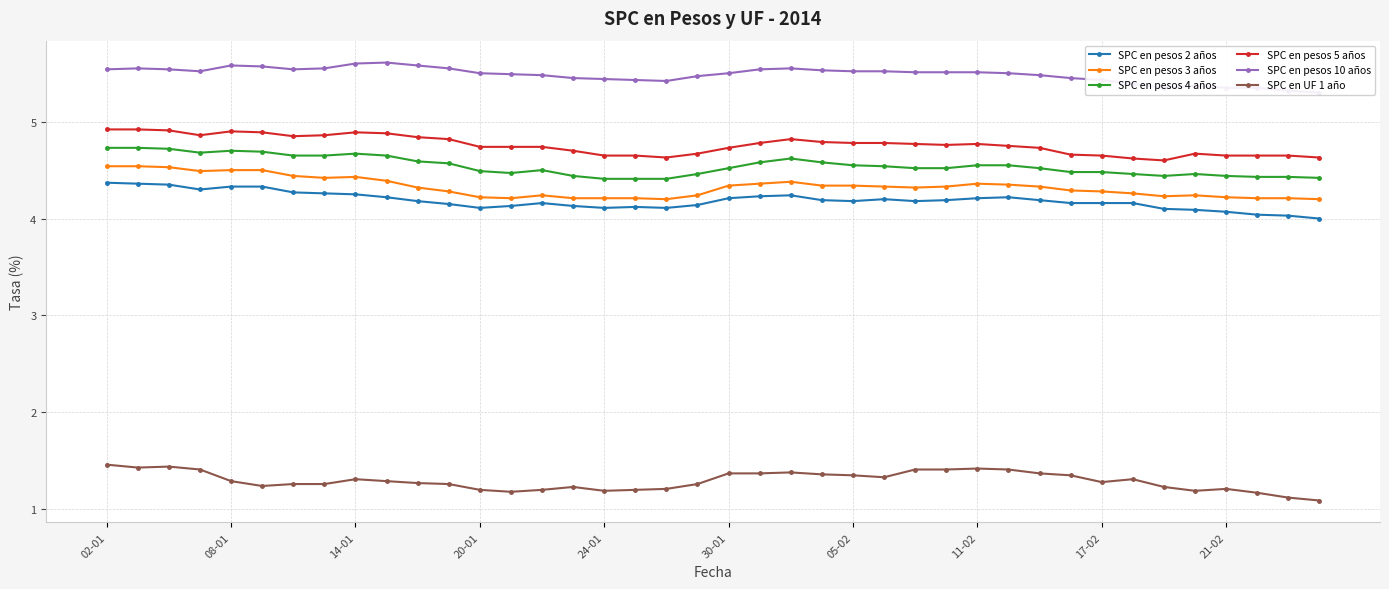

Is it true that SPC en pesos 5 años equals 1.1 at 05-02?

False